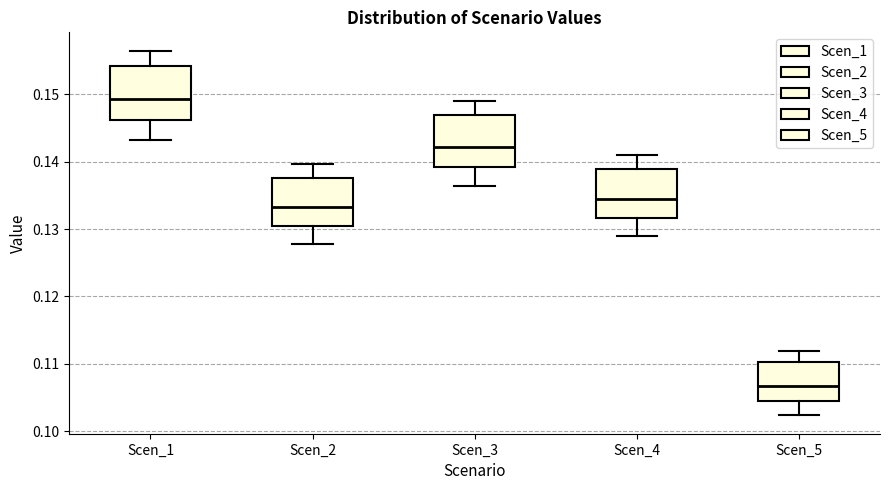

Reading left to right, transcribe this box plot: for each box, give where its median line is, the range the box spans, and where its two whiskers end, as read against the y-axis. The values are not printed on the chart, so give them approximately, as read against the axis.

Scen_1: median 0.149, box 0.146 to 0.154, whiskers 0.143 to 0.156
Scen_2: median 0.133, box 0.130 to 0.138, whiskers 0.128 to 0.140
Scen_3: median 0.142, box 0.139 to 0.147, whiskers 0.136 to 0.149
Scen_4: median 0.135, box 0.132 to 0.139, whiskers 0.129 to 0.141
Scen_5: median 0.107, box 0.104 to 0.110, whiskers 0.102 to 0.112